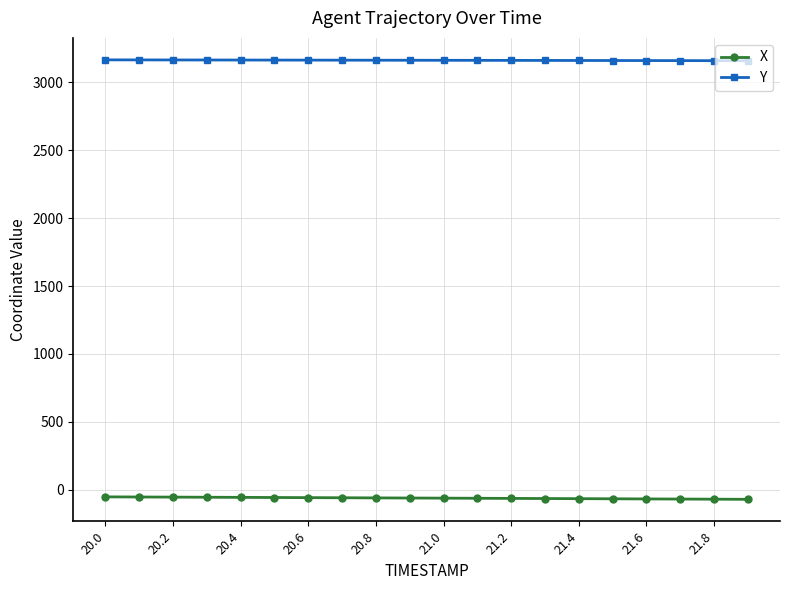

True or false: Y and X cross at least once.

False